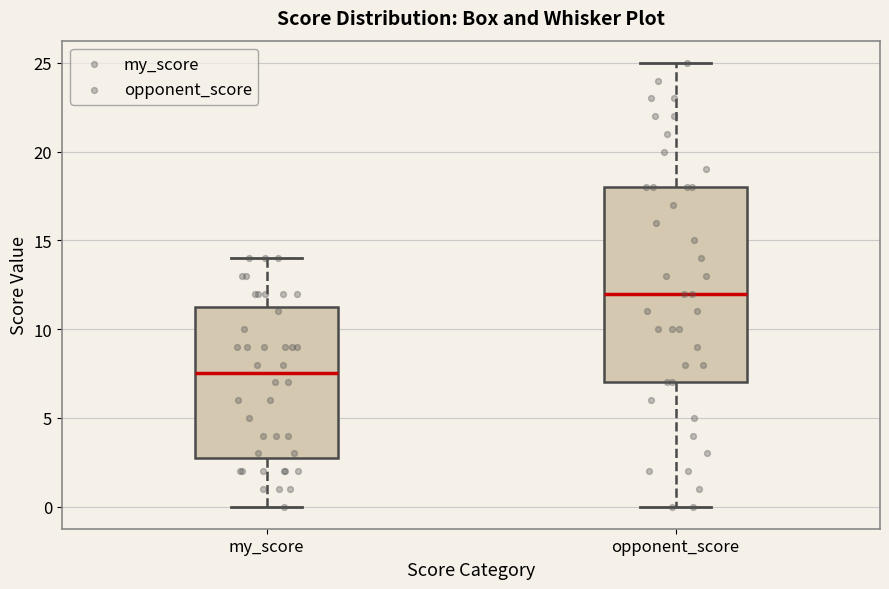

Which box has the highest median line?

opponent_score